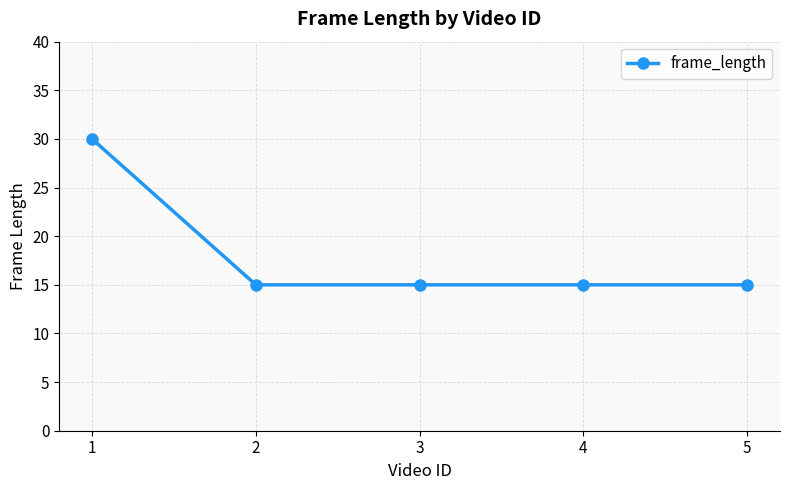

What is the value of the 3rd point from the left?

15